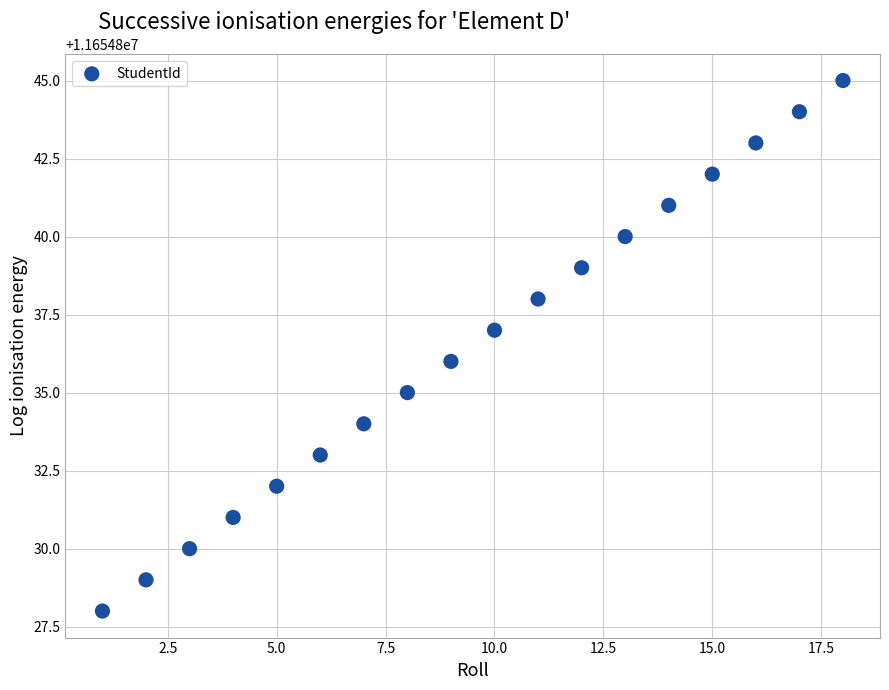

What is the range of X values (max minus min)?

17